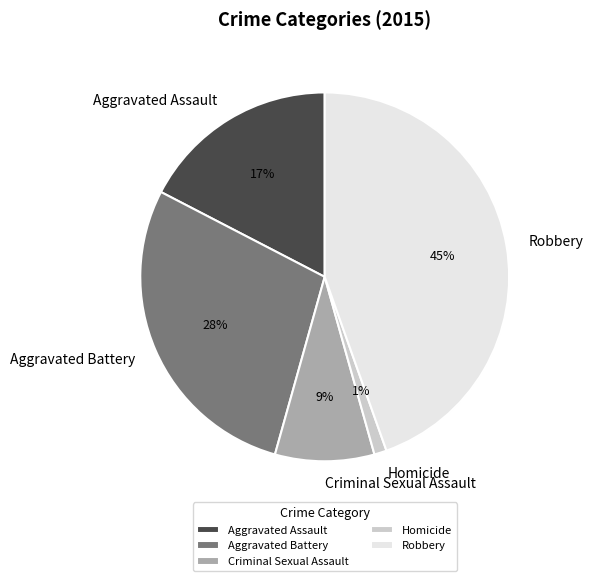

What percentage is the Criminal Sexual Assault slice, to the nearest percent?

9%